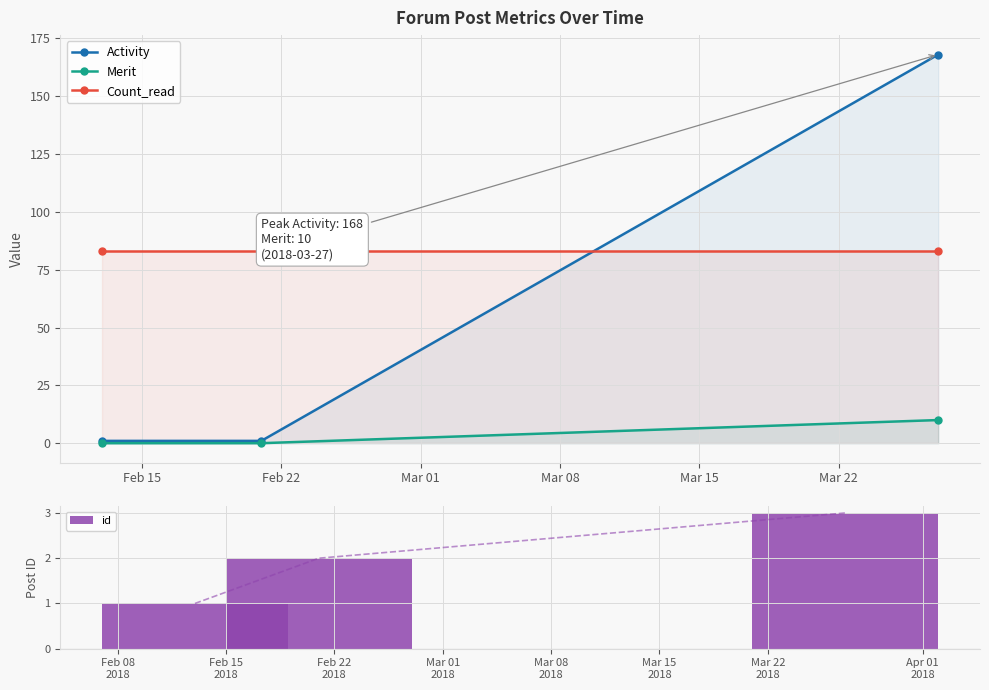

How many data points does each series have?

3